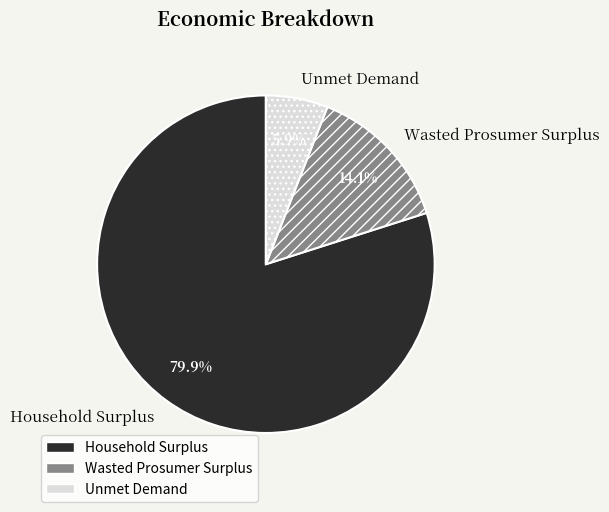

How many slices are in this pie chart?

3